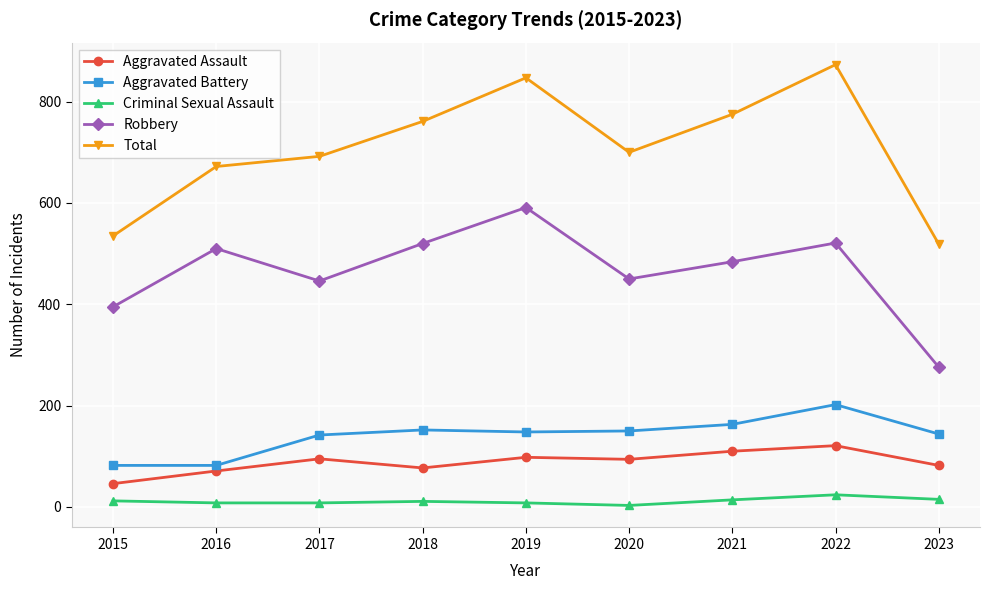

In Robbery, how many points are higher than both neighbors (excluding endpoints)?

3